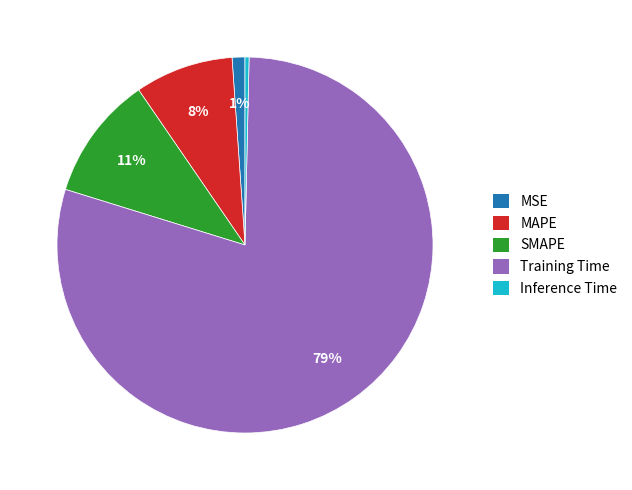

Which slice is the largest?

Training Time